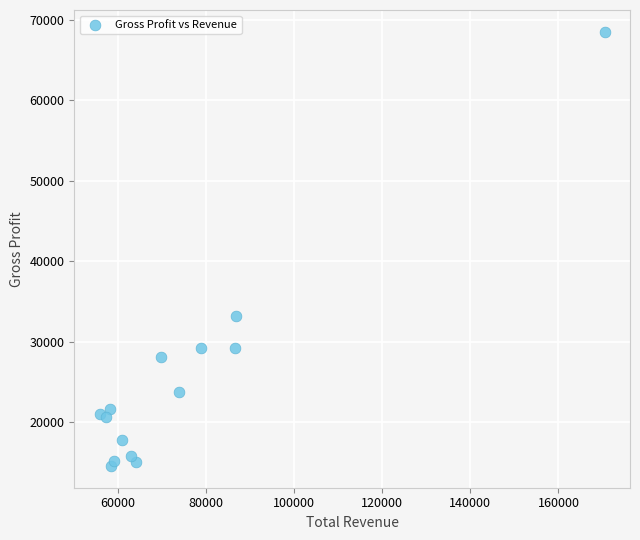

What is the range of X values (max minus min)?

114600